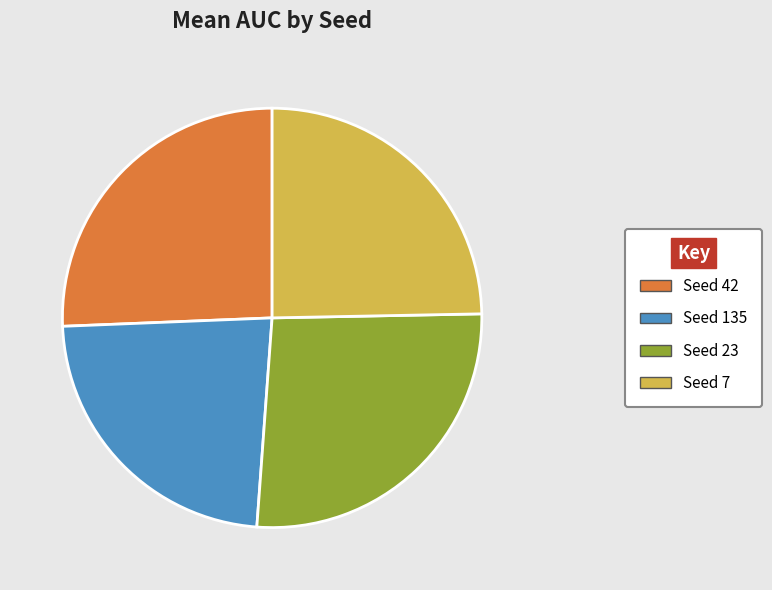

The Seed 23 slice represents 26% of the pie. True or false?

True